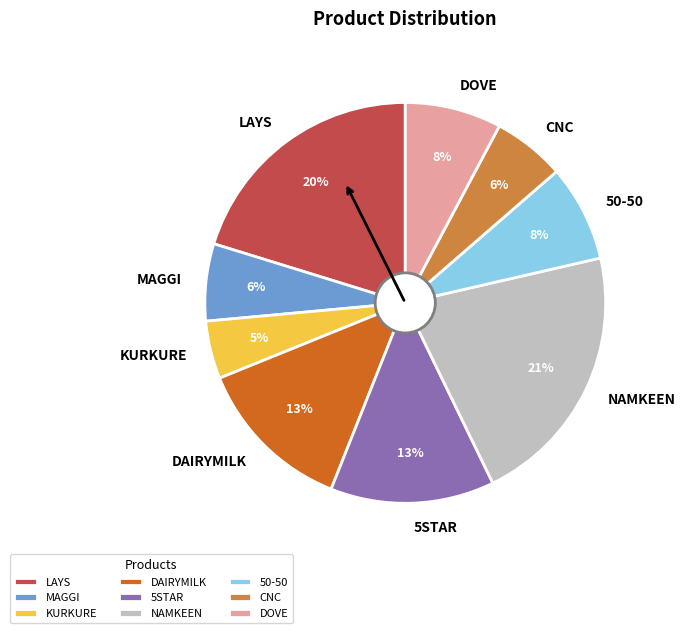

To the nearest percent, what is the average slice percentage?

11%